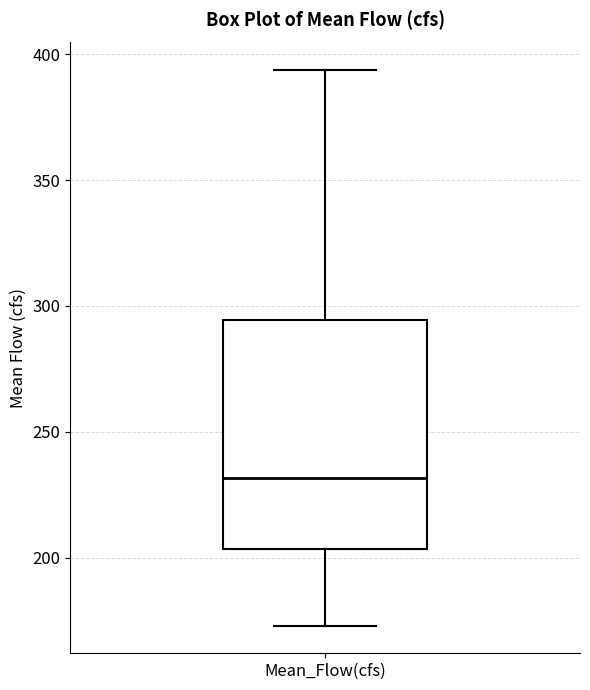

Where is the upper edge of the box for Mean_Flow(cfs) on the y-axis? The values are not printed on the chart, so give them approximately, as read against the axis.

295